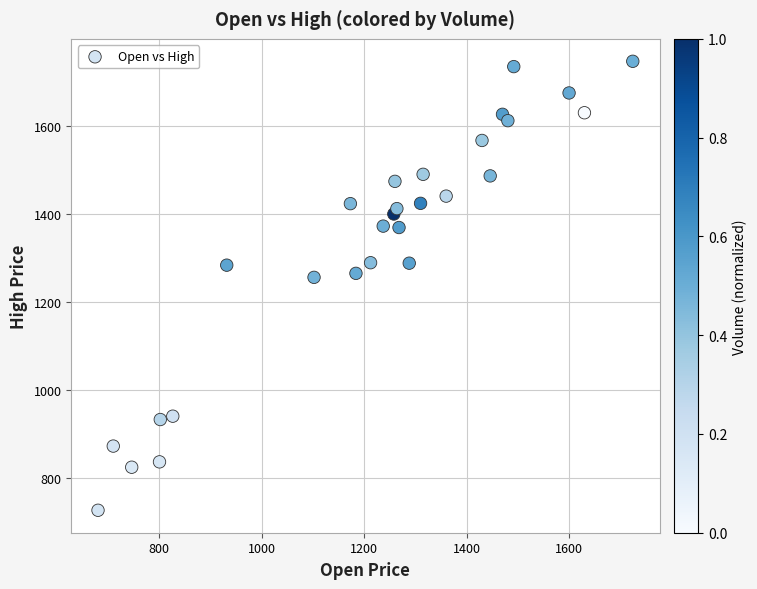

What is the range of Y values (max minus min)?

1021.0